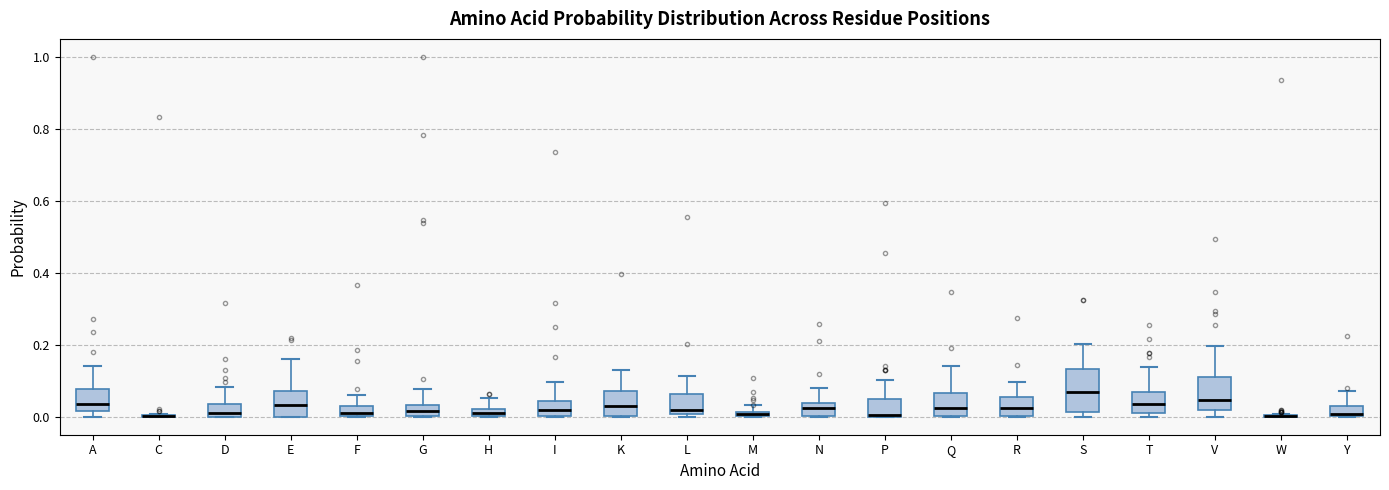

Where is the upper edge of the box for T on the y-axis? The values are not printed on the chart, so give them approximately, as read against the axis.

0.06